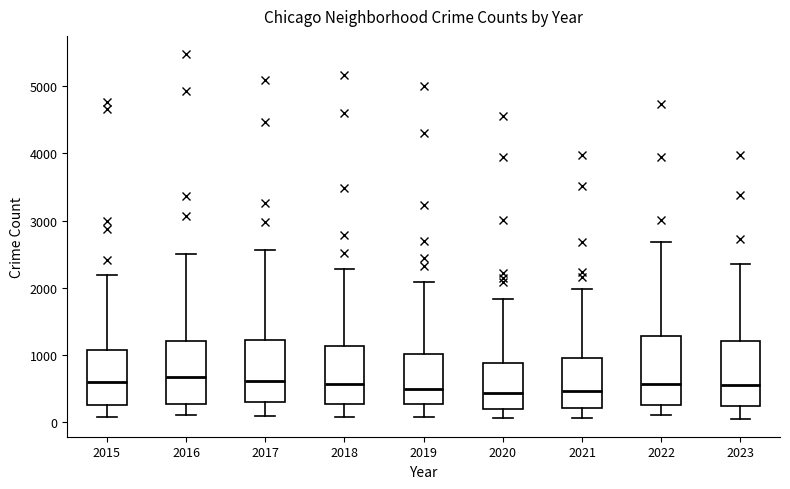

Reading left to right, read every box against the y-axis: the position of its median line, the range the box covers, and the ends of its whiskers. The values are not printed on the chart, so give them approximately, as read against the axis.

2015: median 600, box 300 to 1100, whiskers 100 to 2200
2016: median 700, box 300 to 1200, whiskers 100 to 2500
2017: median 600, box 300 to 1200, whiskers 100 to 2600
2018: median 600, box 300 to 1100, whiskers 100 to 2300
2019: median 500, box 300 to 1000, whiskers 100 to 2100
2020: median 400, box 200 to 900, whiskers 100 to 1800
2021: median 500, box 200 to 900, whiskers 100 to 2000
2022: median 600, box 300 to 1300, whiskers 100 to 2700
2023: median 600, box 200 to 1200, whiskers 0 to 2400